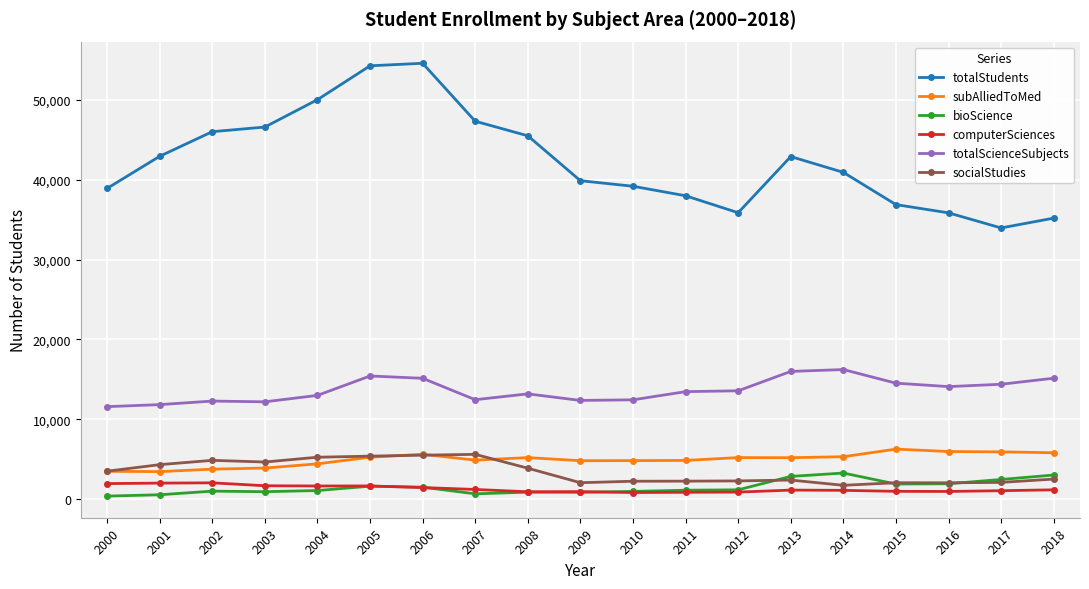

What are all the series names shown in the legend?

totalStudents, subAlliedToMed, bioScience, computerSciences, totalScienceSubjects, socialStudies